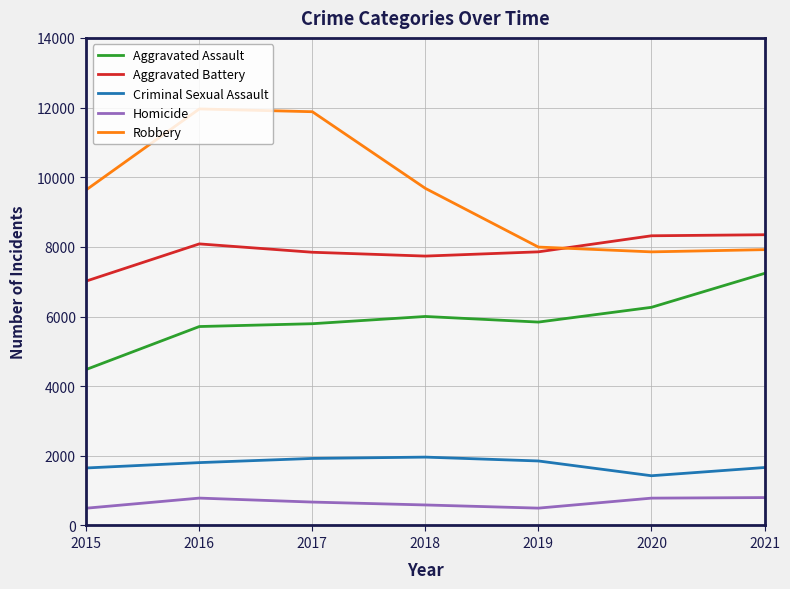

Rank the series by their maximum value, from lowest to highest.

Homicide, Criminal Sexual Assault, Aggravated Assault, Aggravated Battery, Robbery